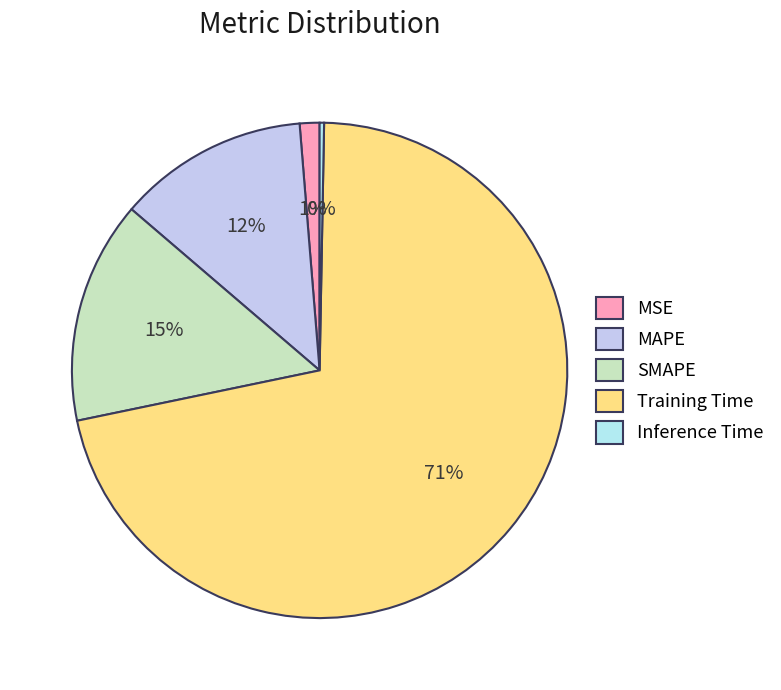

How many segments does this pie chart have?

5